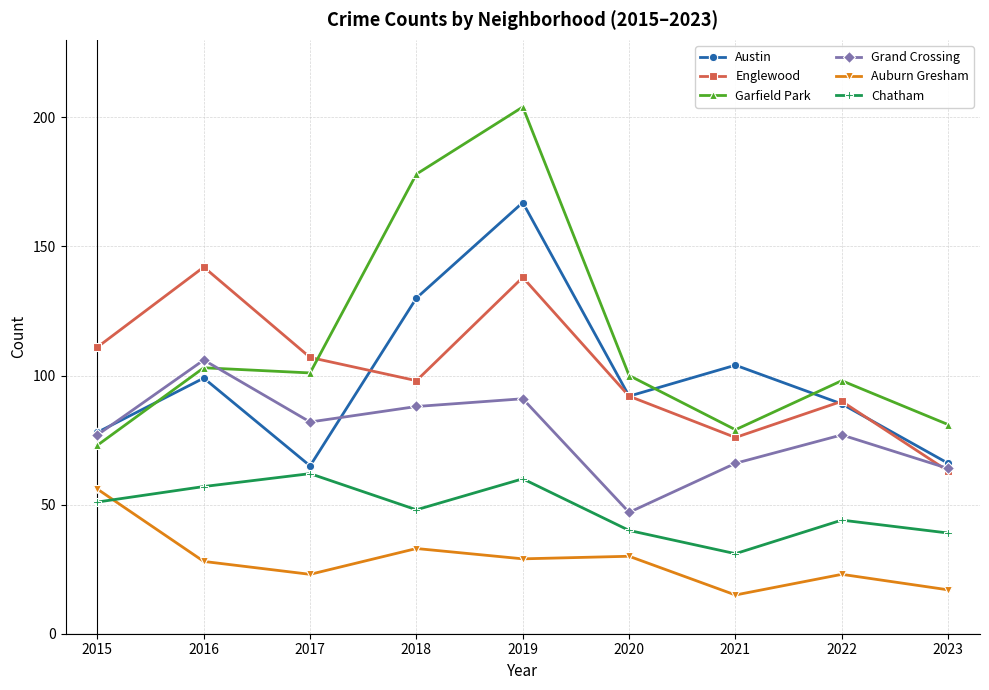

What is the value of the Chatham point at the 9th from the left?

39